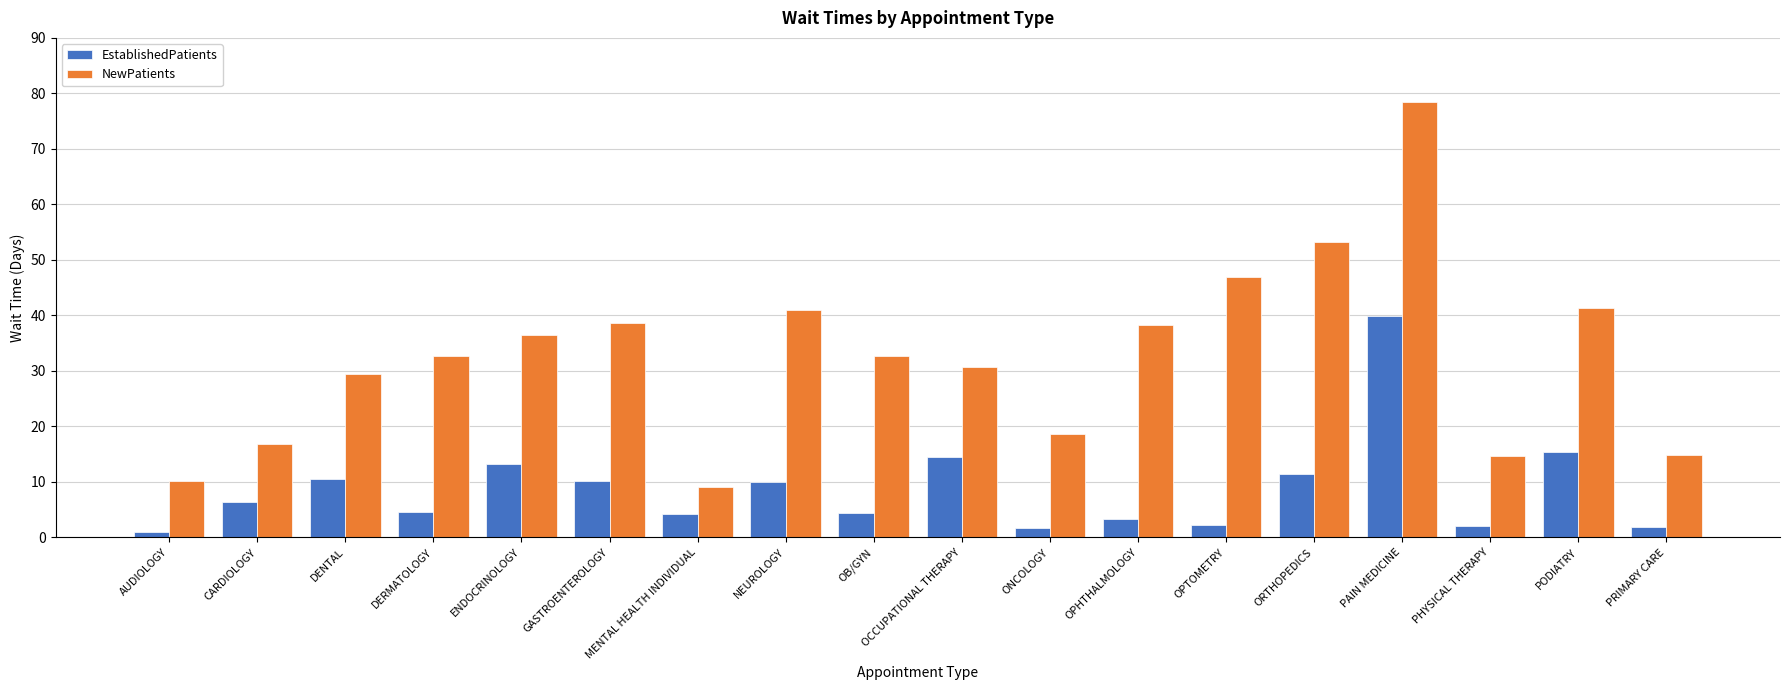

The value of NewPatients at CARDIOLOGY is 28.2. True or false?

False